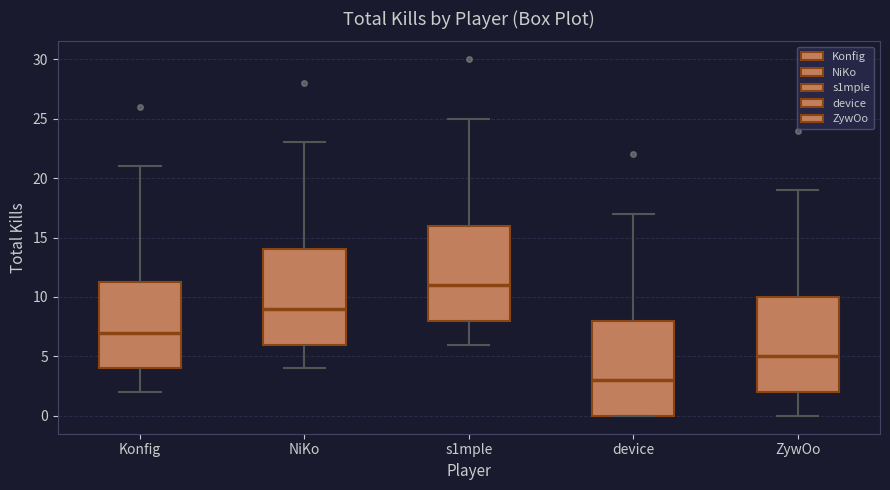

Reading left to right, transcribe this box plot: for each box, give where its median line is, the range the box spans, and where its two whiskers end, as read against the y-axis. The values are not printed on the chart, so give them approximately, as read against the axis.

Konfig: median 7.0, box 4.0 to 11.5, whiskers 2.0 to 21.0
NiKo: median 9.0, box 6.0 to 14.0, whiskers 4.0 to 23.0
s1mple: median 11.0, box 8.0 to 16.0, whiskers 6.0 to 25.0
device: median 3.0, box 0.0 to 8.0, whiskers 0.0 to 17.0
ZywOo: median 5.0, box 2.0 to 10.0, whiskers 0.0 to 19.0